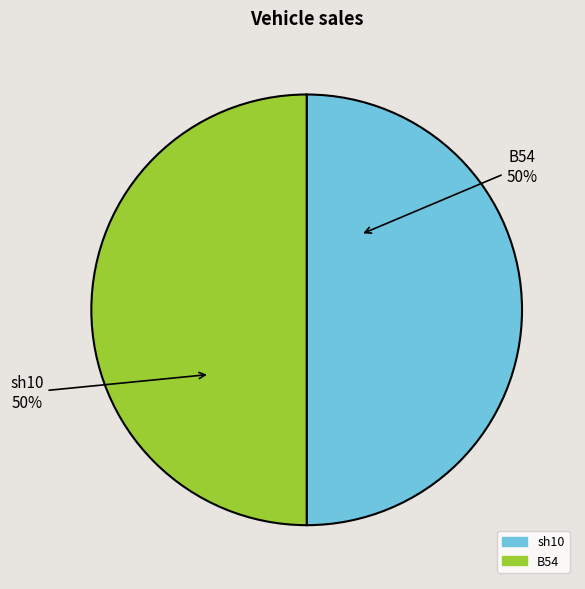

To the nearest percent, what is the average slice percentage?

50%